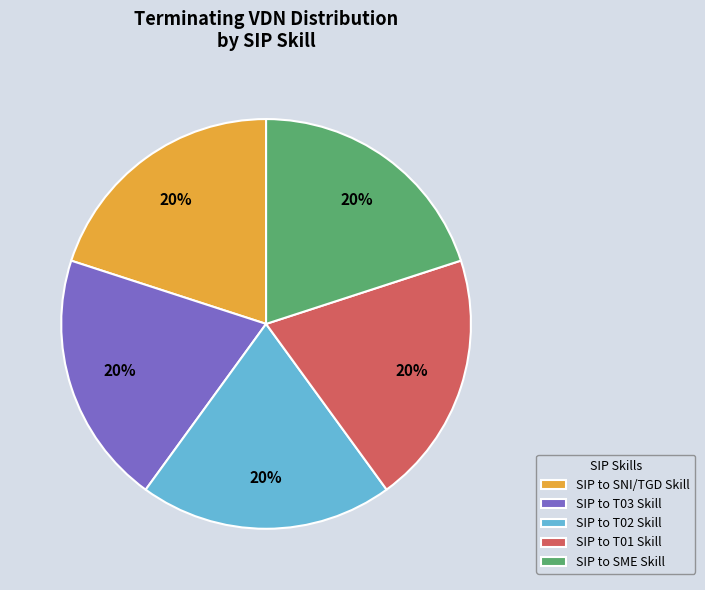

Is the sum of SIP to T02 Skill and SIP to T03 Skill greater than half?

No